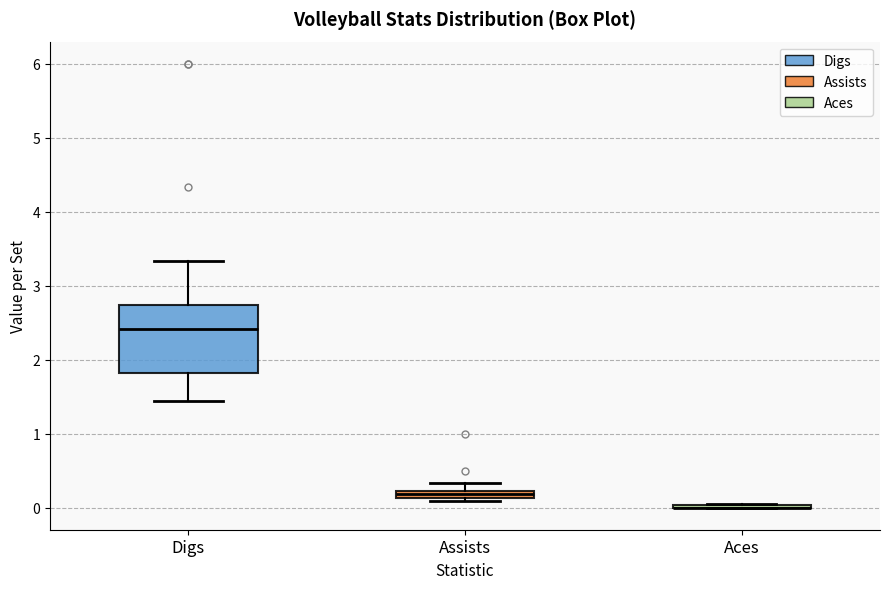

Which box is the tallest, from its lower edge to its upper edge?

Digs